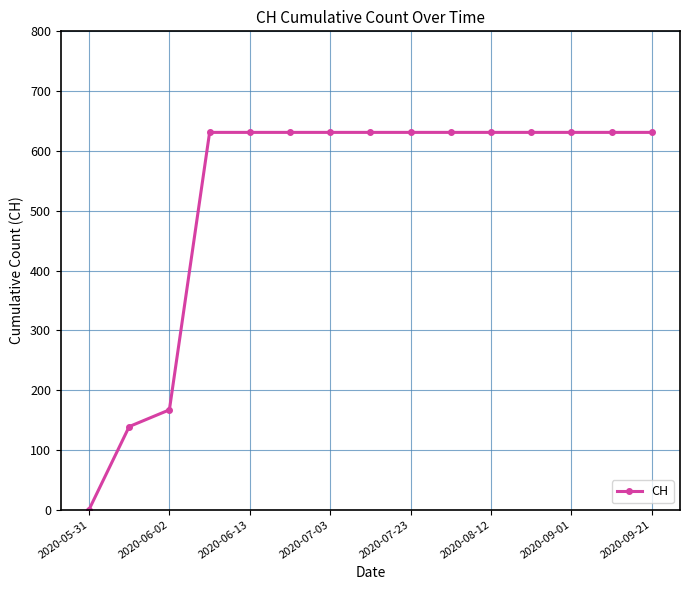

What is the sum of all values?

7878